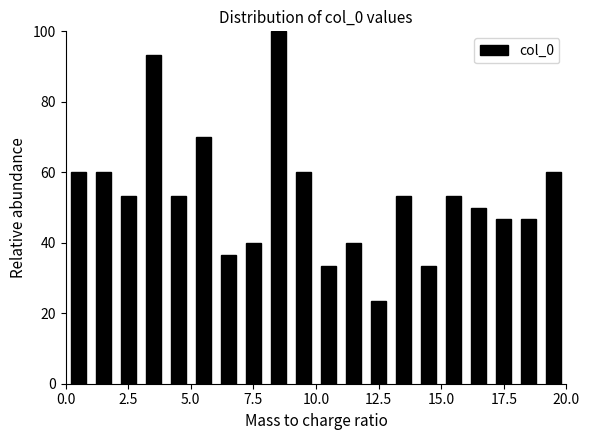

Around what value on the x-axis is the tallest bar? Give the approximate position of its centre, as read against the axis.

8.5